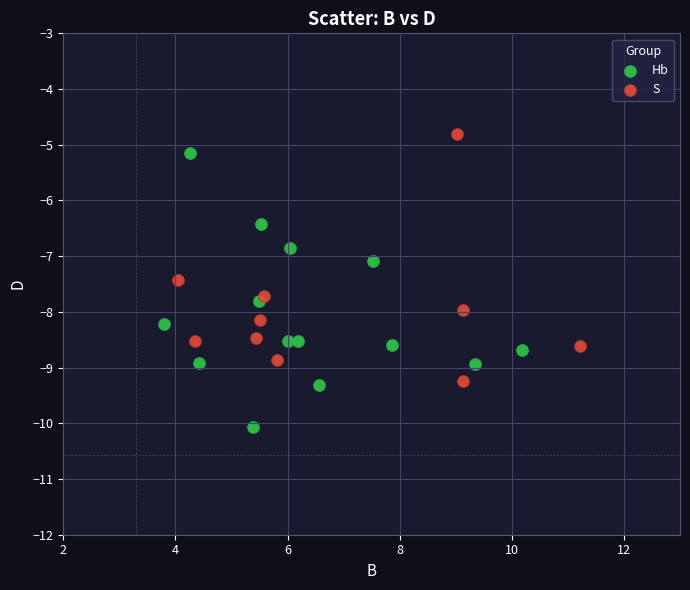

Which series has the largest Y range (max minus min)?

Hb